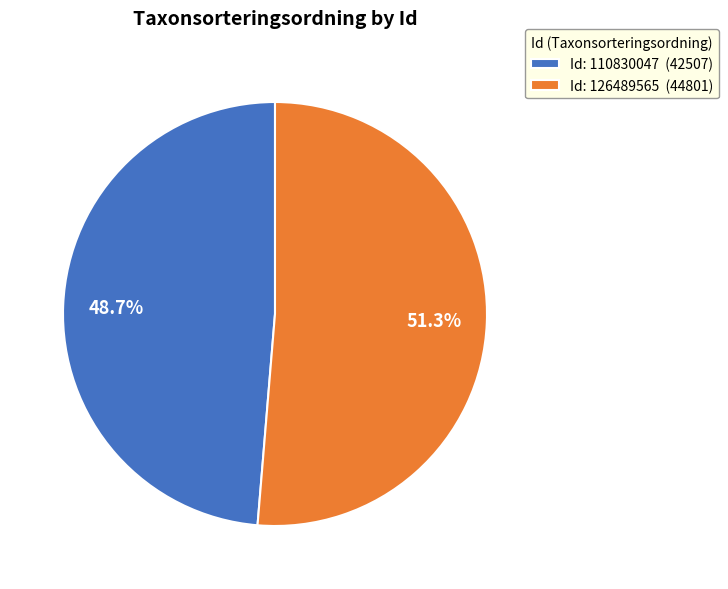

How much of the chart is everything except Id: 110830047 (42507)?

51.3%